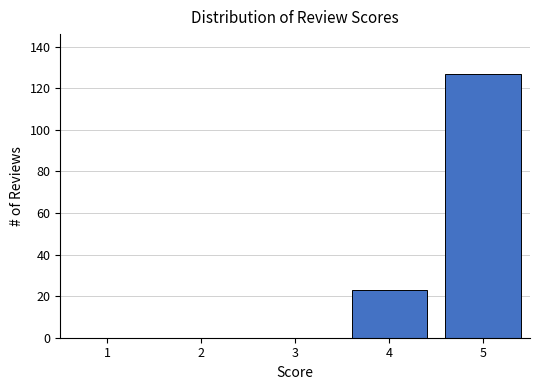

At which category does the chart reach its peak across all series?

5